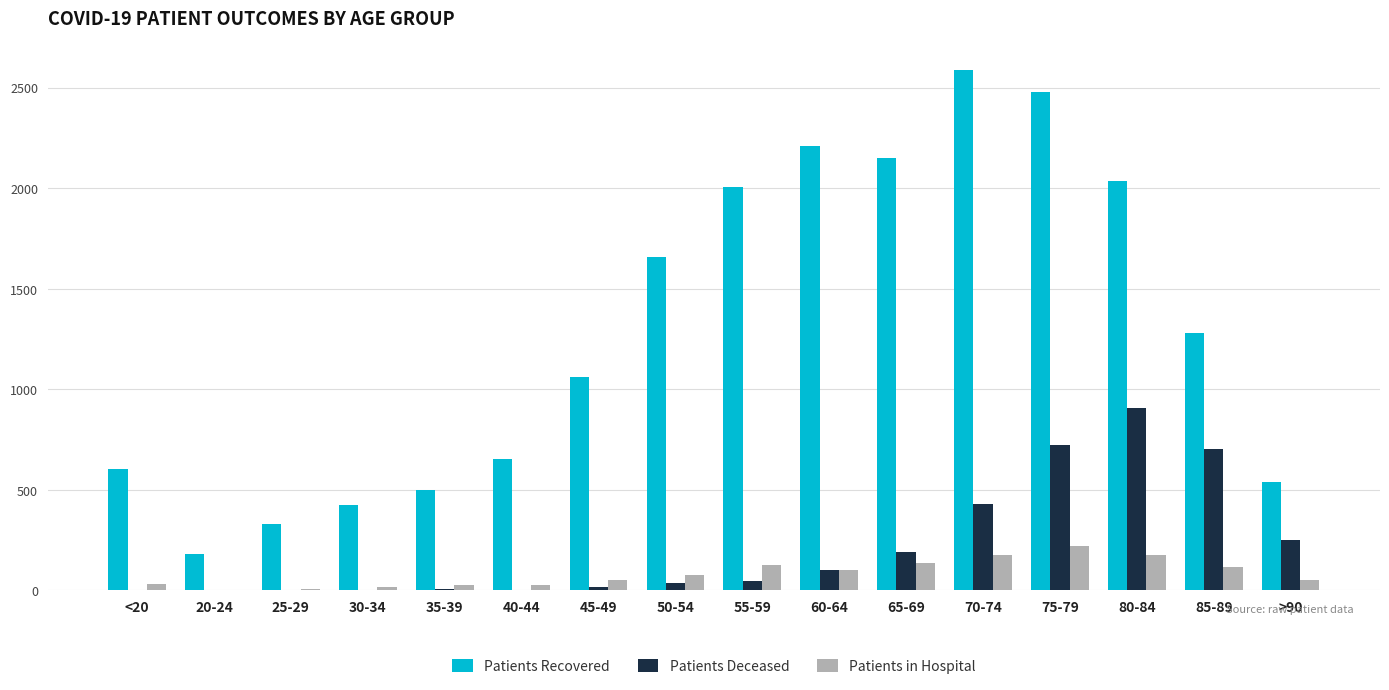

What is the maximum value for Patients in Hospital?

219